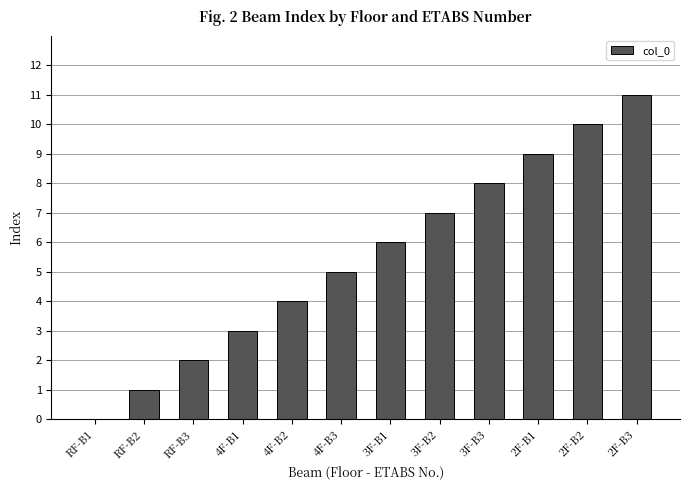

What is the maximum value shown in the chart?

11